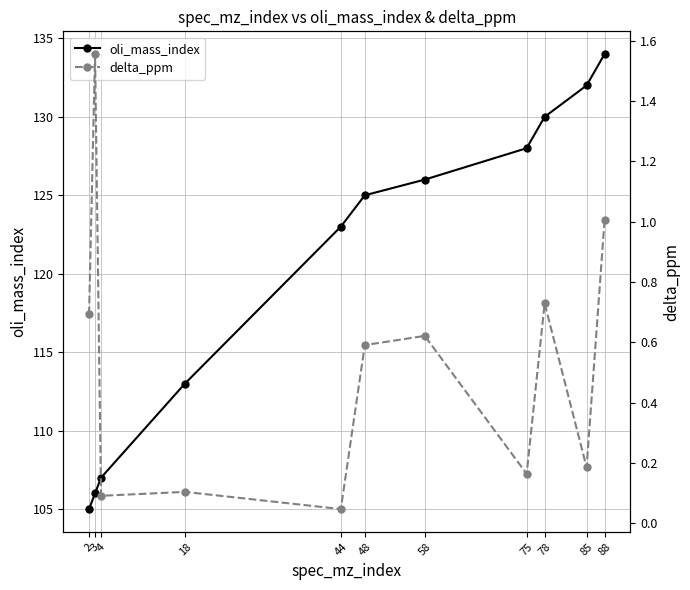

Reading left to right, list all the values displayed in this chart.

oli_mass_index: 105.0	106.0	107.0	113.0	123.0	125.0	126.0	128.0	130.0	132.0	134.0
delta_ppm: 0.7	1.6	0.1	0.1	0.0	0.6	0.6	0.2	0.7	0.2	1.0